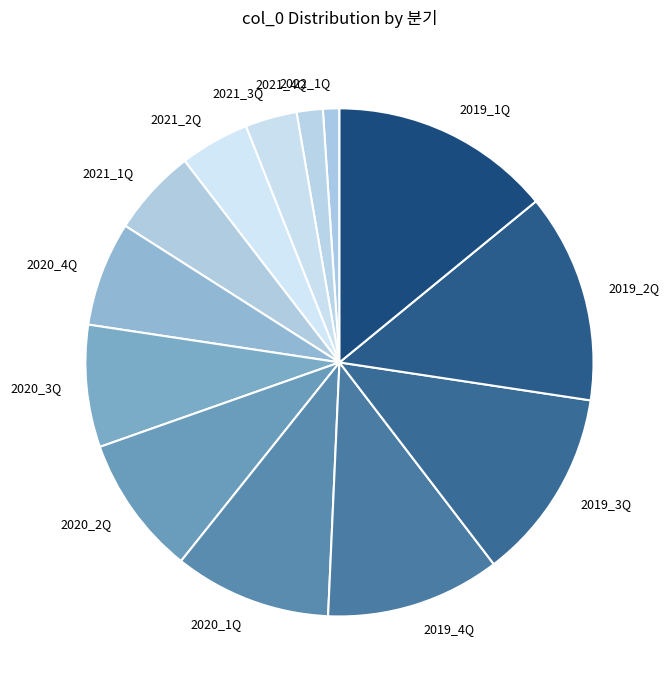

True or false: 2021_1Q accounts for 6% of the total.

True